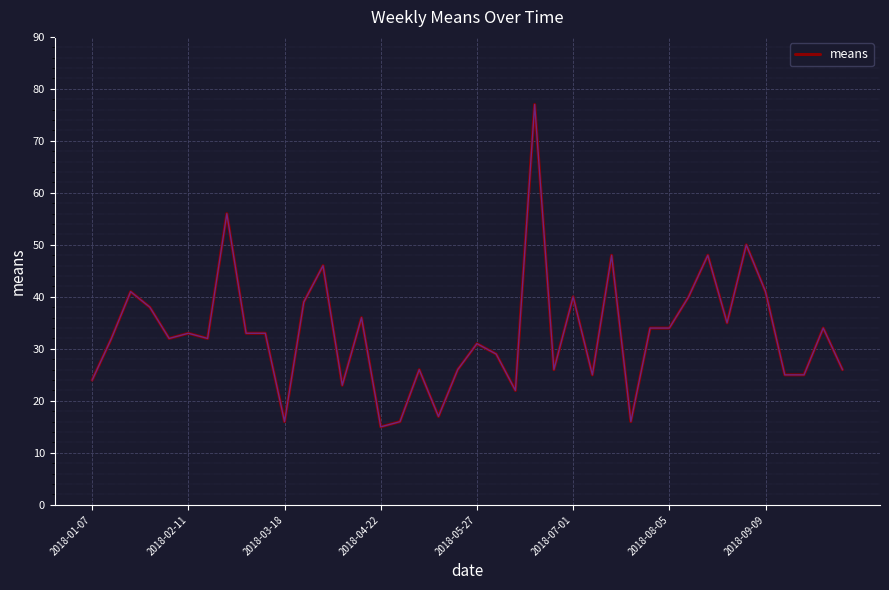

What is the maximum value shown in the chart?

77